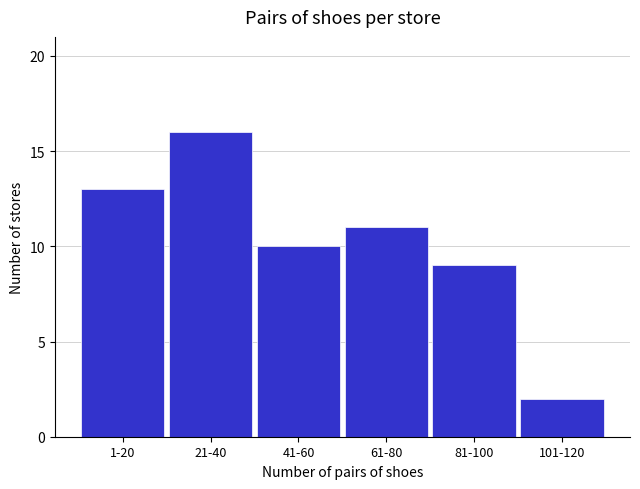

Reading right to left, list all the values displayed in this chart.

2	9	11	10	16	13